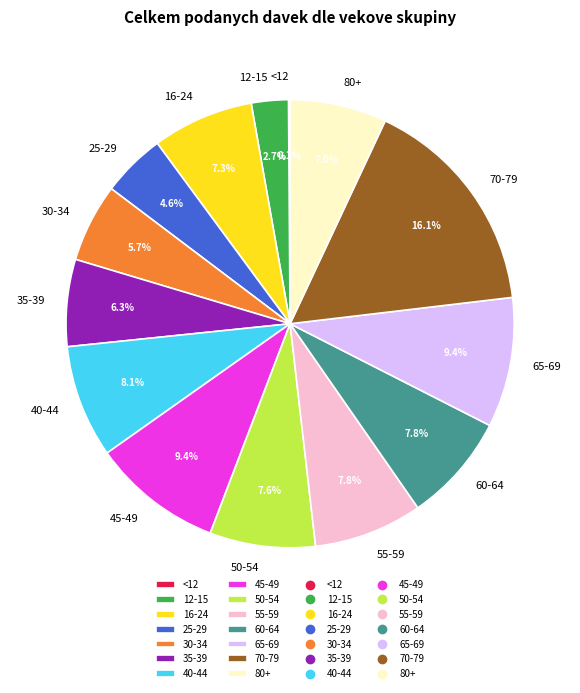

Which has a higher value, 55-59 or 70-79?

70-79